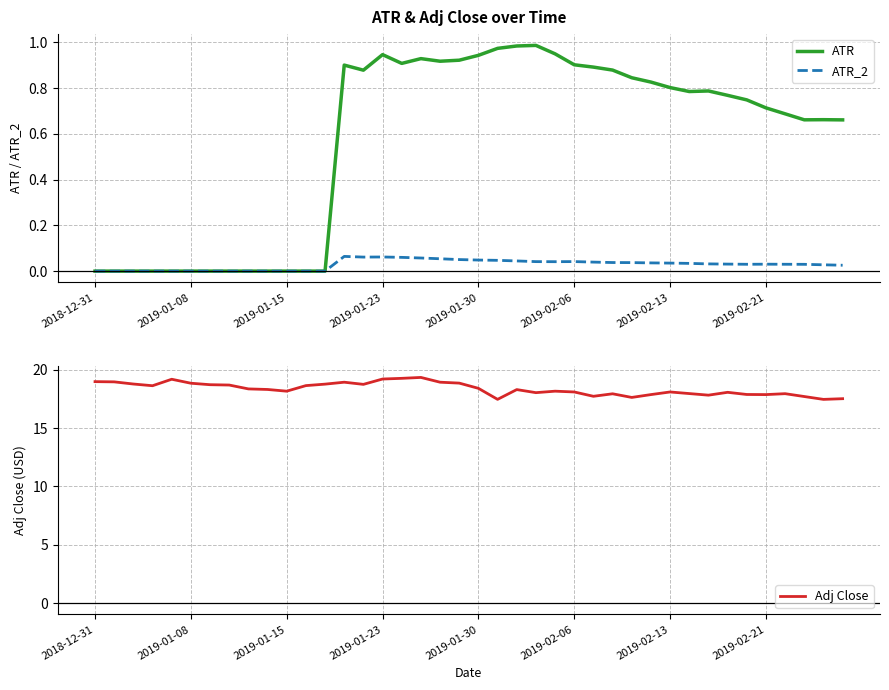

True or false: Adj Close has more than 0 points higher than both neighbors.

True